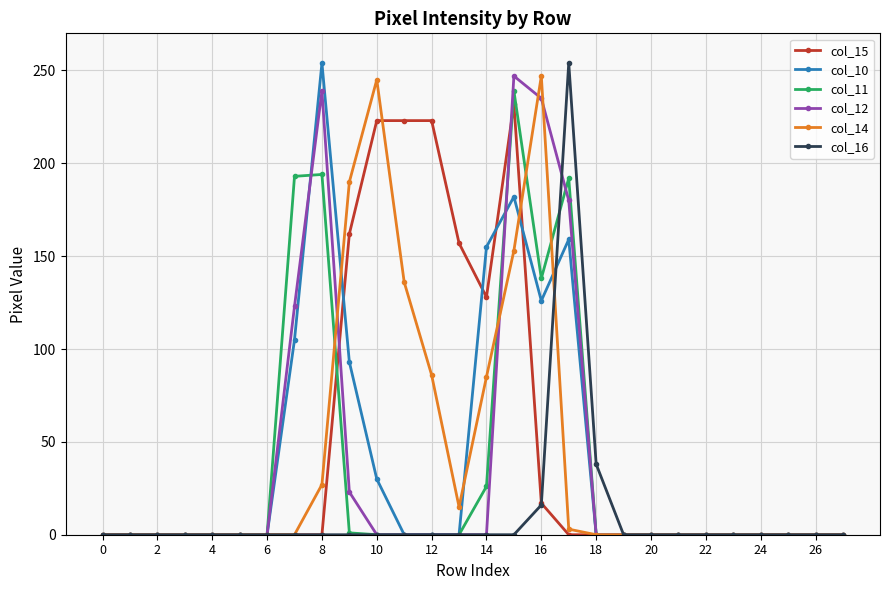

At how many categories does at least one series exceed 114?

11